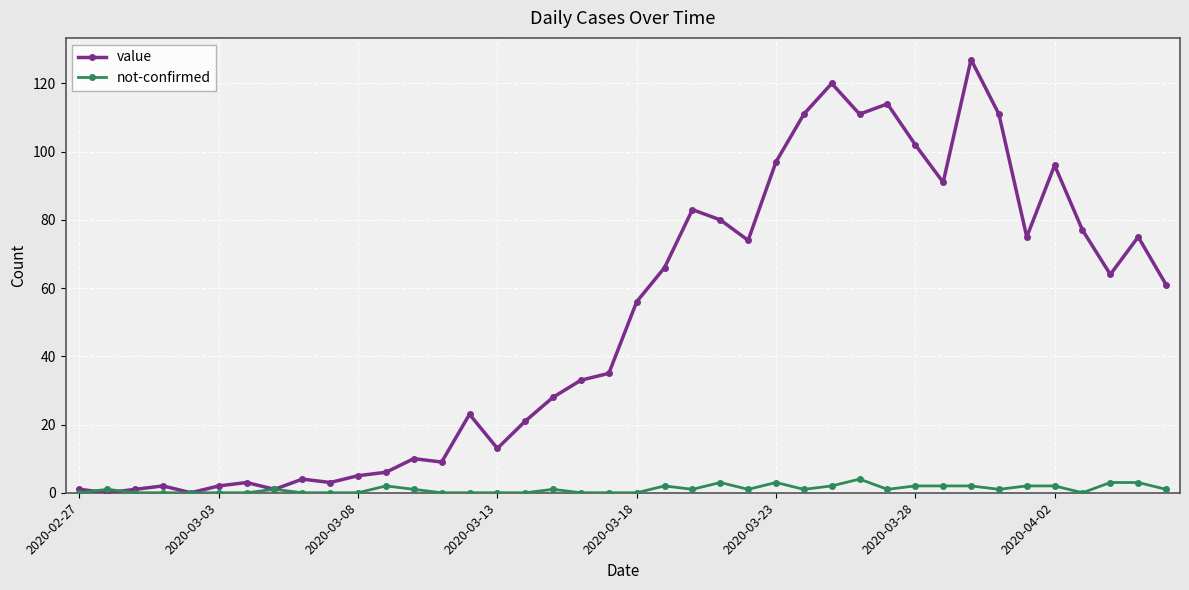

Reading left to right, list all the values displayed in this chart.

value: 1	0	1	2	0	2	3	1	4	3	5	6	10	9	23	13	21	28	33	35	56	66	83	80	74	97	111	120	111	114	102	91	127	111	75	96	77	64	75	61
not-confirmed: 0	1	0	0	0	0	0	1	0	0	0	2	1	0	0	0	0	1	0	0	0	2	1	3	1	3	1	2	4	1	2	2	2	1	2	2	0	3	3	1